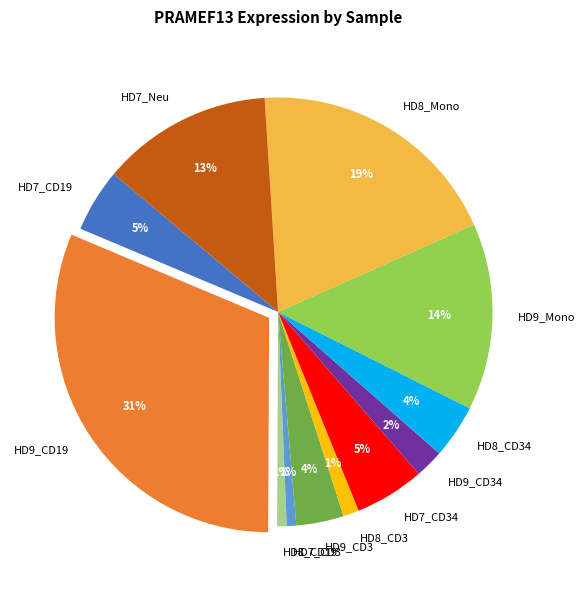

Does any single category account for the majority?

No